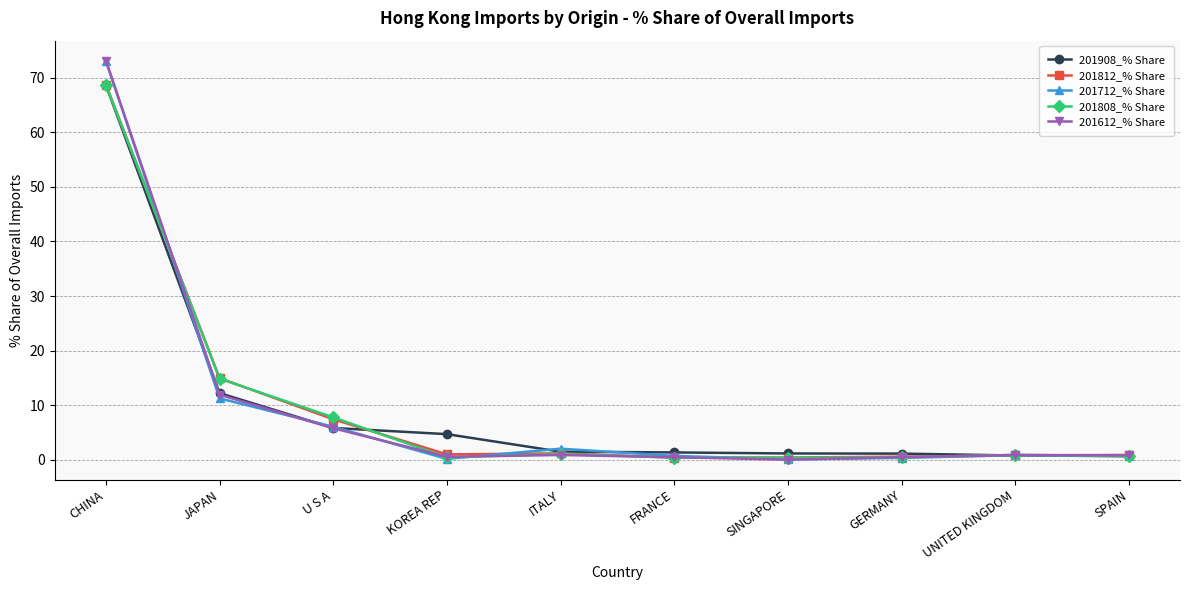

Where is 201812_% Share nearest to the value 34?

JAPAN